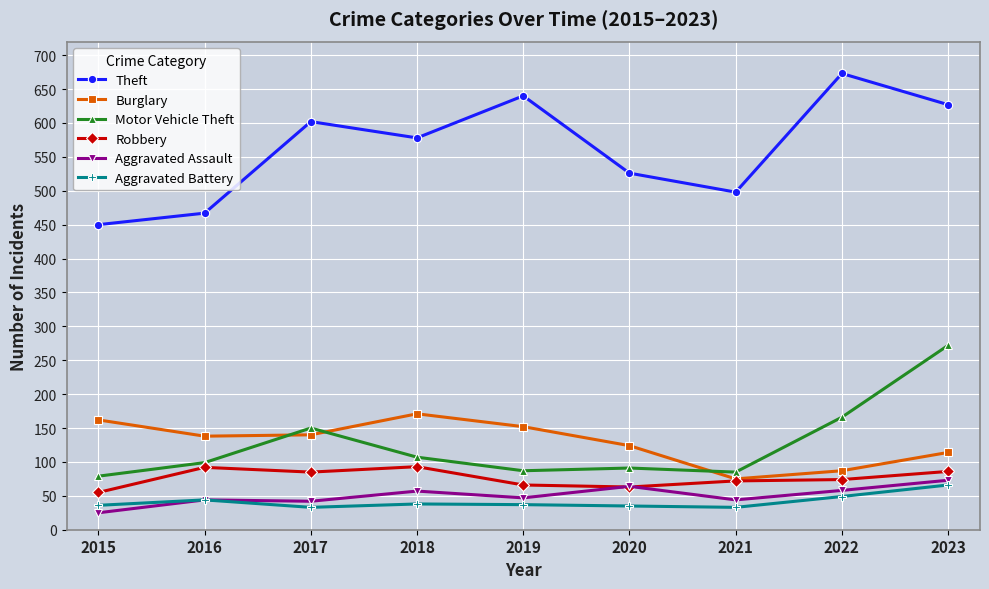

At 2017, list the series in order from smallest to largest.

Aggravated Battery, Aggravated Assault, Robbery, Burglary, Motor Vehicle Theft, Theft